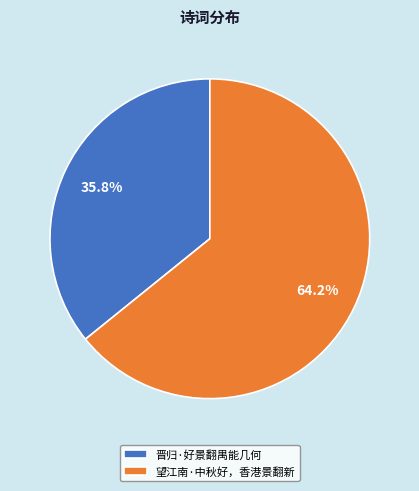

Between 望江南·中秋好，香港景翻新 and 晋归·好景翻禺能几何, which is larger?

望江南·中秋好，香港景翻新